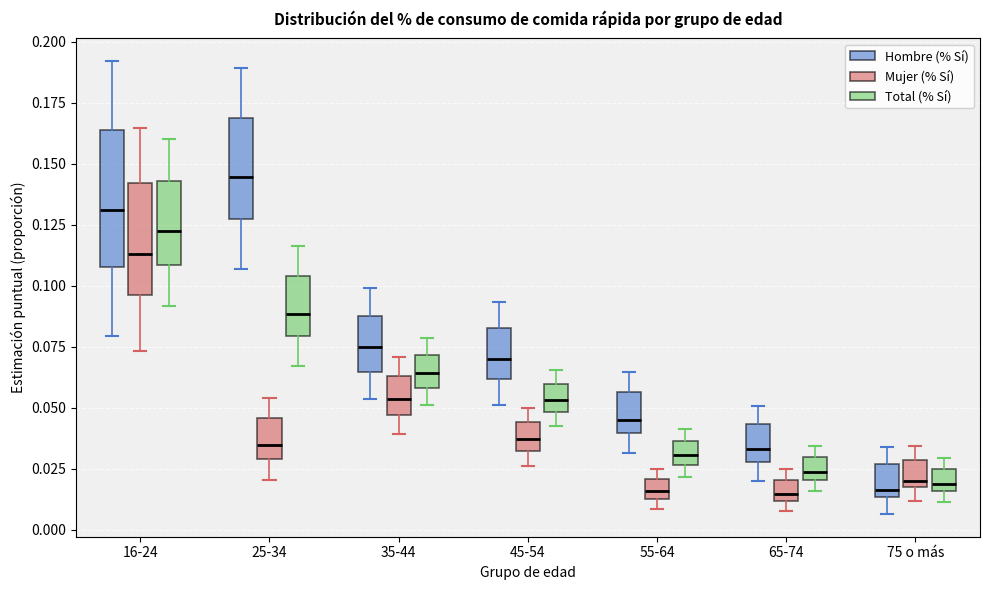

Which box is the tallest, from its lower edge to its upper edge?

16-24 (Hombre (% Sí))